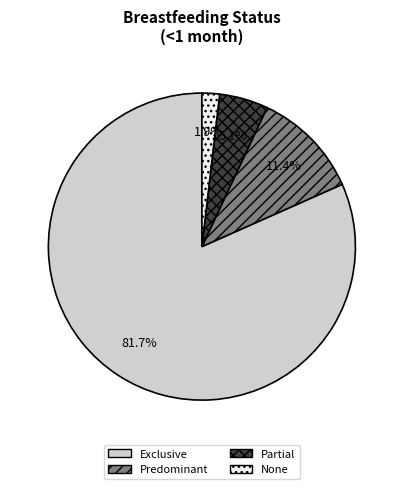

Is the sum of None and Exclusive greater than half?

Yes